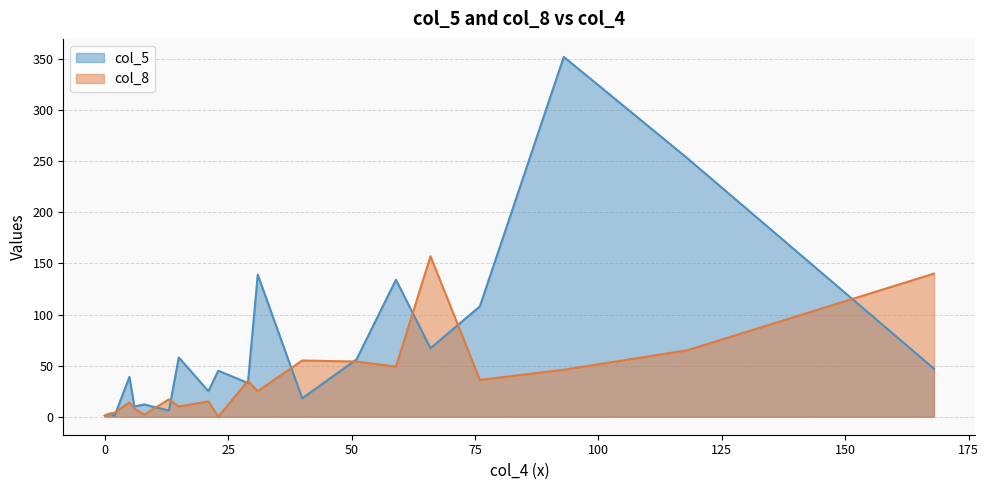

Which category has the highest value in the col_8 series?

66